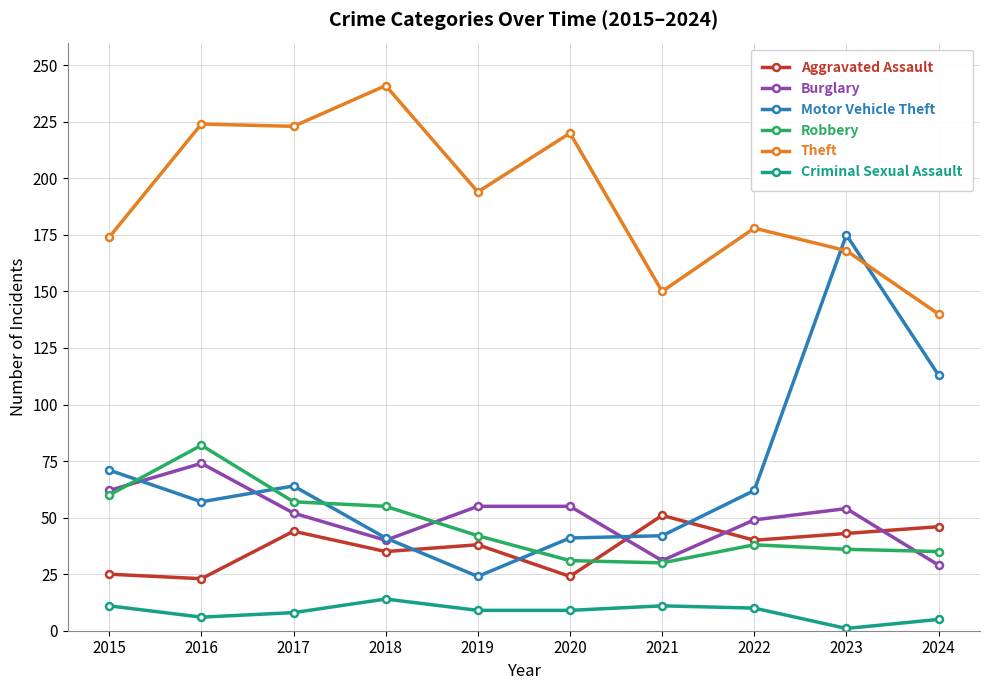

True or false: Motor Vehicle Theft and Aggravated Assault intersect in this chart.

True